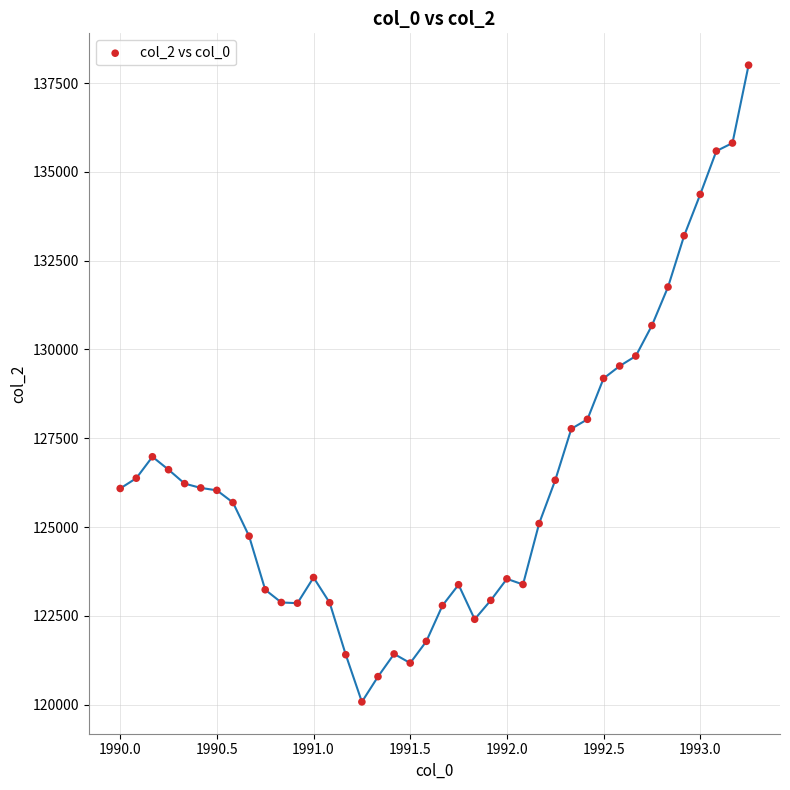

What is the range of Y values (max minus min)?

17926